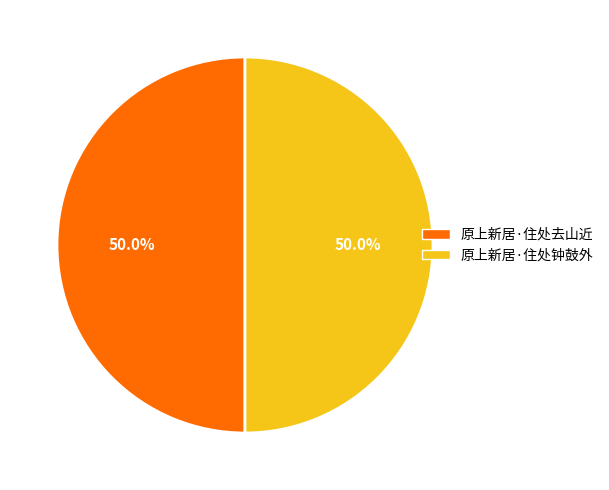

What percentage is the 原上新居·住处去山近 slice, to the nearest percent?

50%